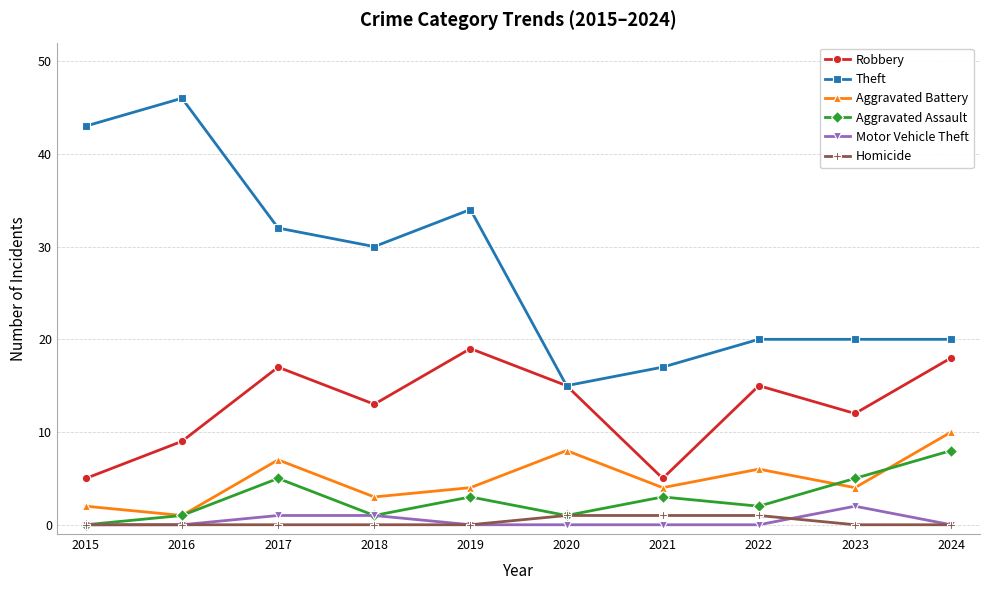

True or false: Motor Vehicle Theft and Robbery intersect in this chart.

False